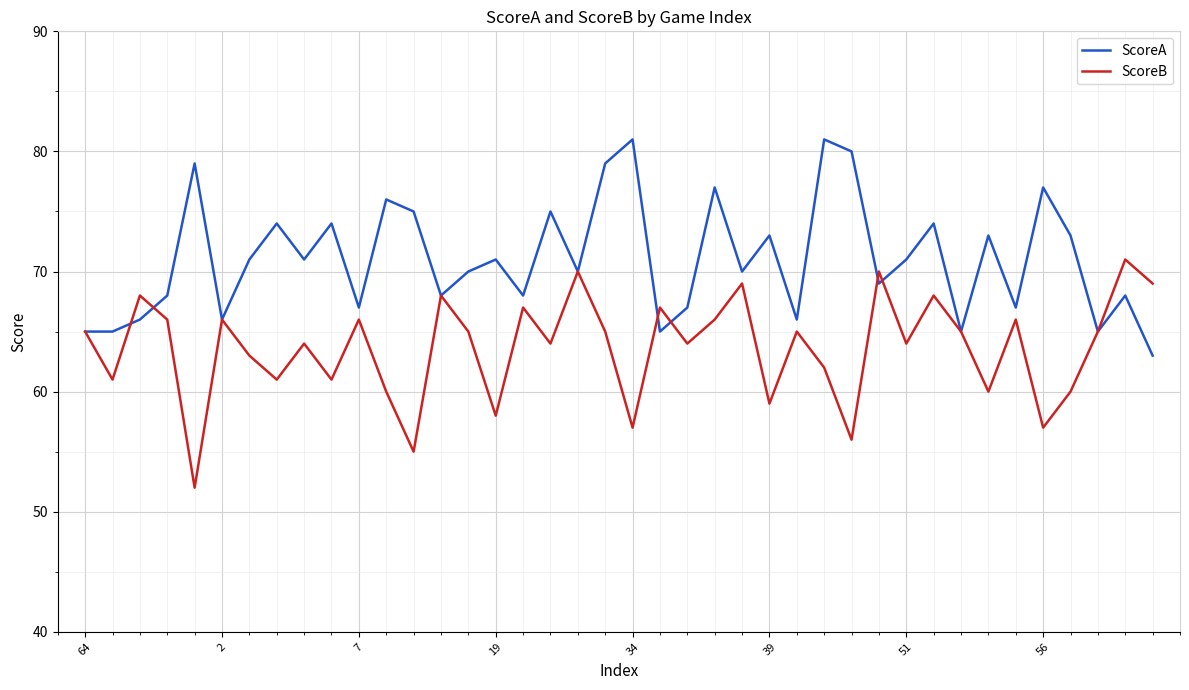

What is the maximum value for ScoreA?

81